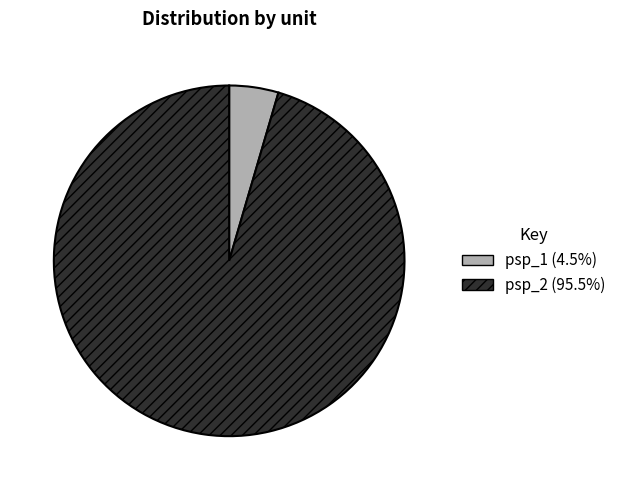

Approximately how many times larger is the value at psp_2 (95.5%) compared to psp_1 (4.5%)?

21.0